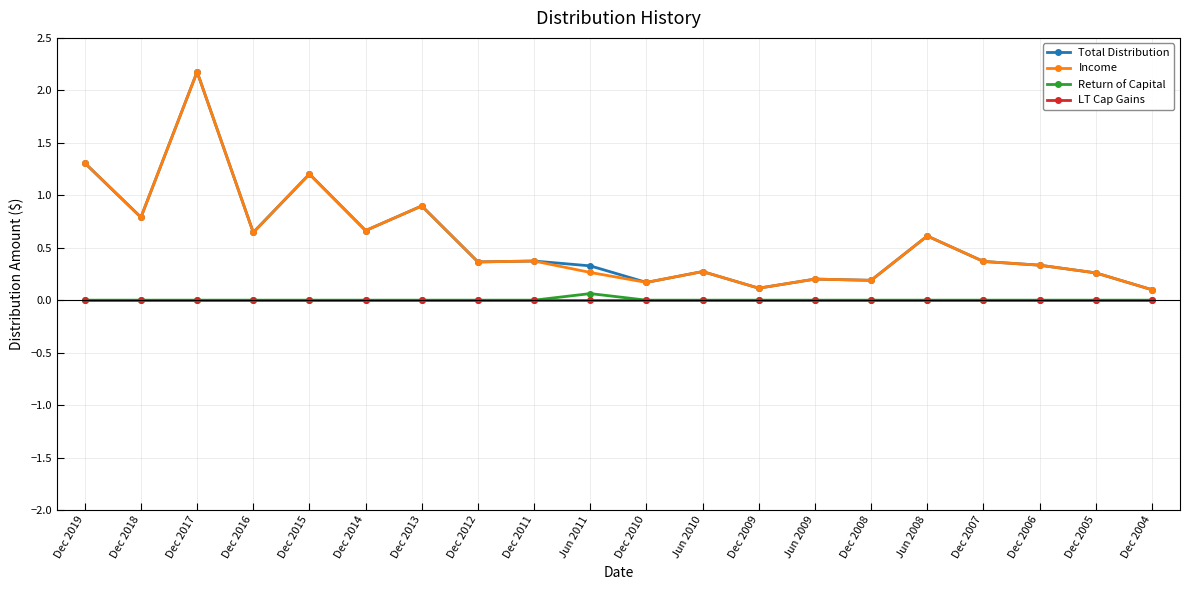

What is the spread (max minus min) of values at Dec 2008?

0.2